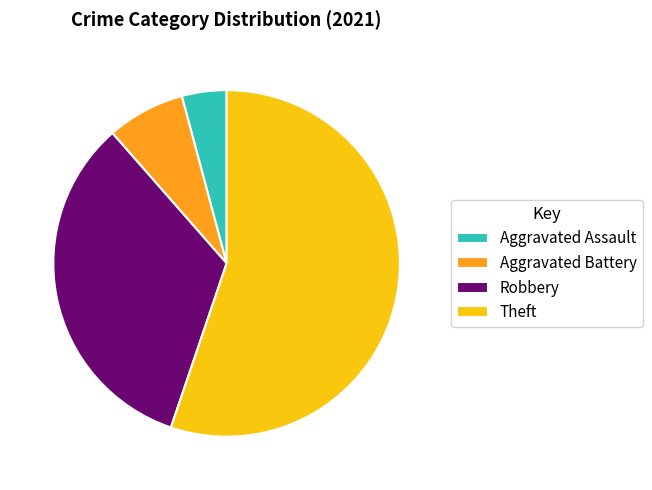

Does any single category account for the majority?

Yes